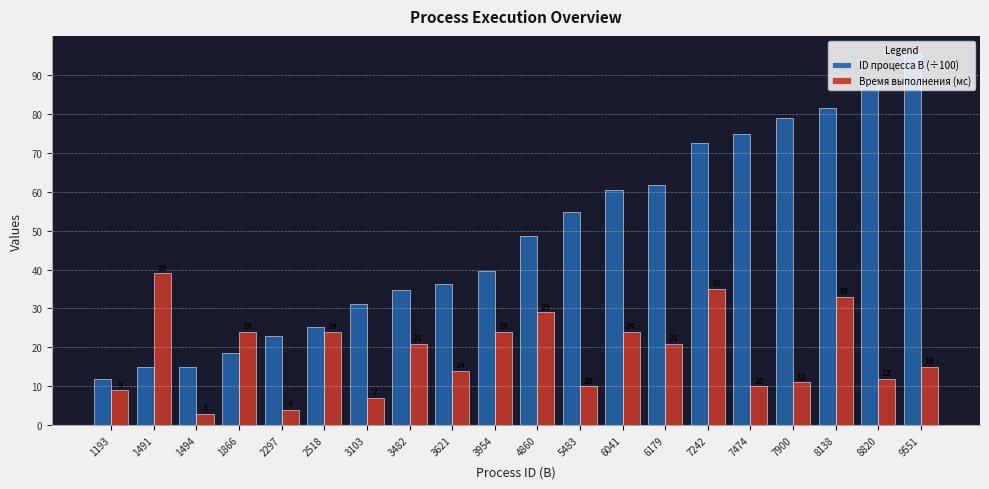

Where does the Время выполнения (мс) series first go above 21?

1491